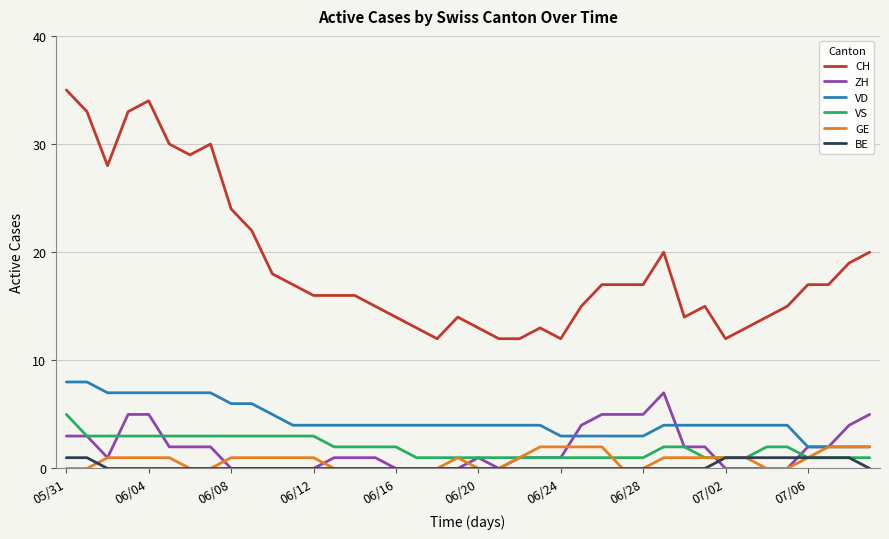

What is the difference between the second highest and minimum values in the GE series?

2